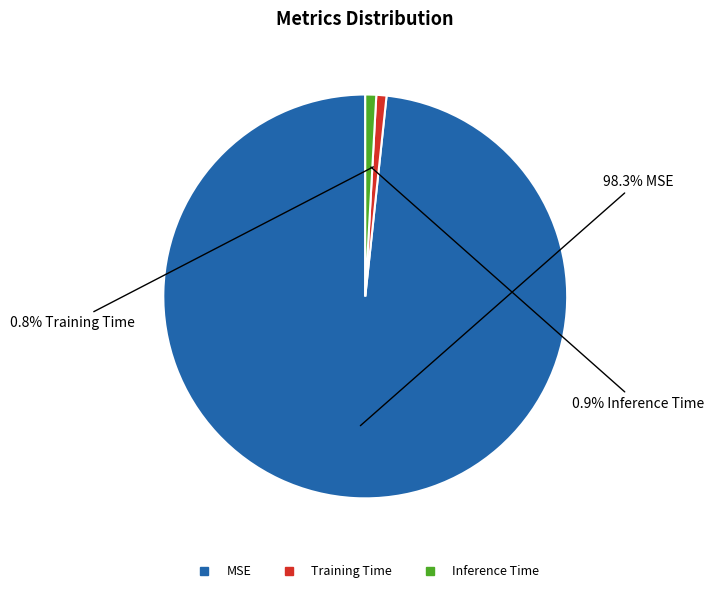

To the nearest percent, what portion does Inference Time represent?

1%